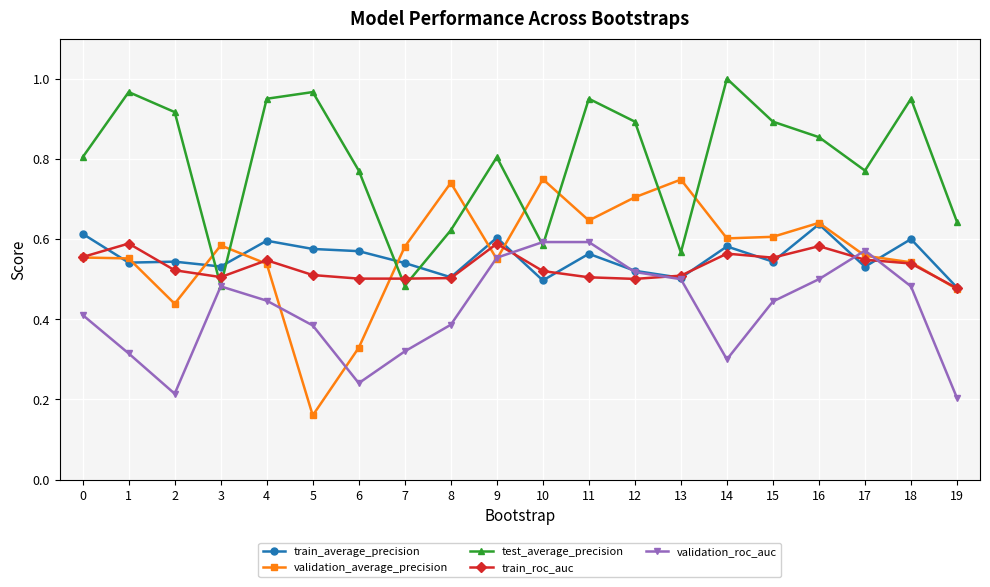

How many interior local valleys does the validation_roc_auc series have?

3